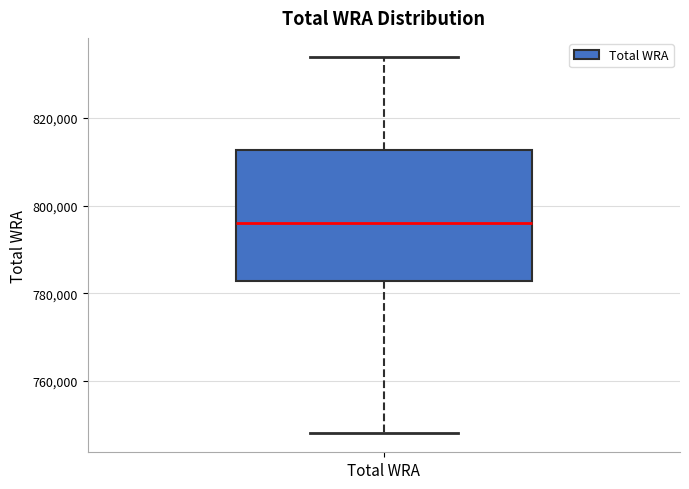

Where does the upper whisker of the box for Total WRA end on the y-axis? The values are not printed on the chart, so give them approximately, as read against the axis.

834000